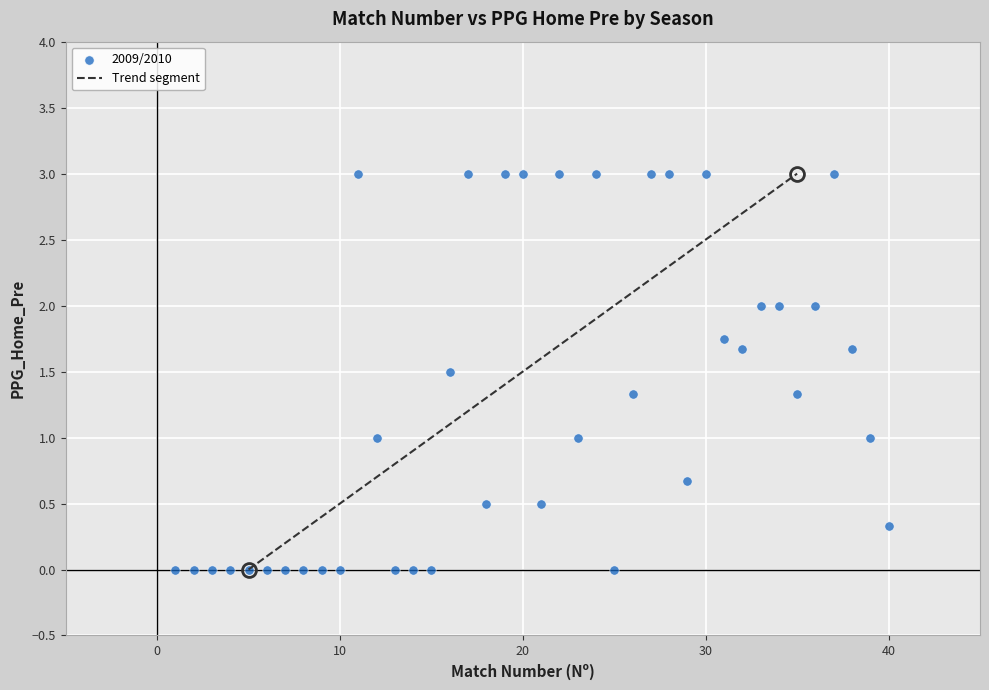

What is the range of X values (max minus min)?

39.0